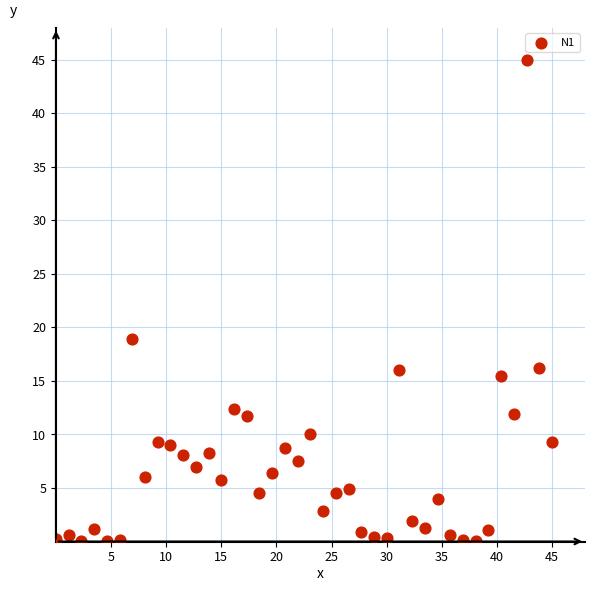

What is the range of Y values (max minus min)?

45.0